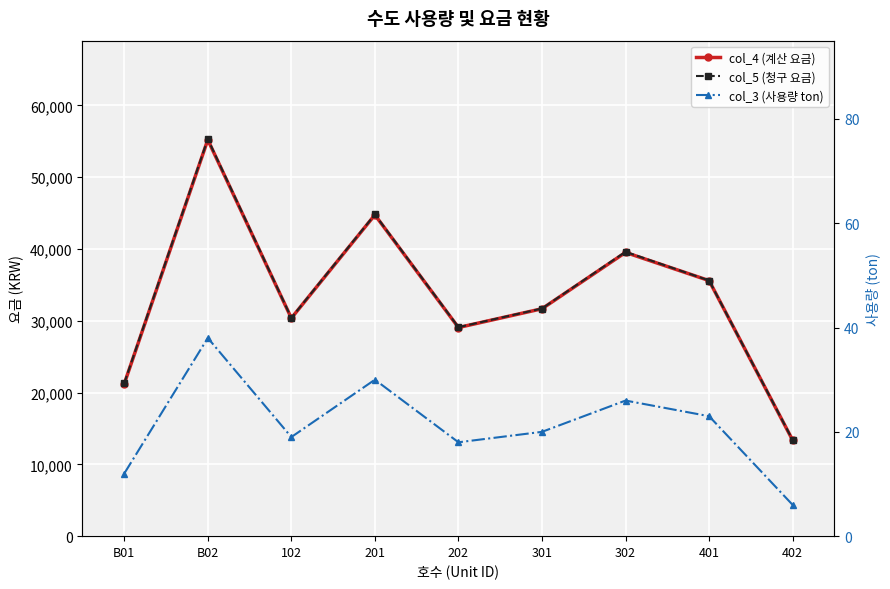

At which category does col_3 (사용량 ton) reach its first local peak?

B02